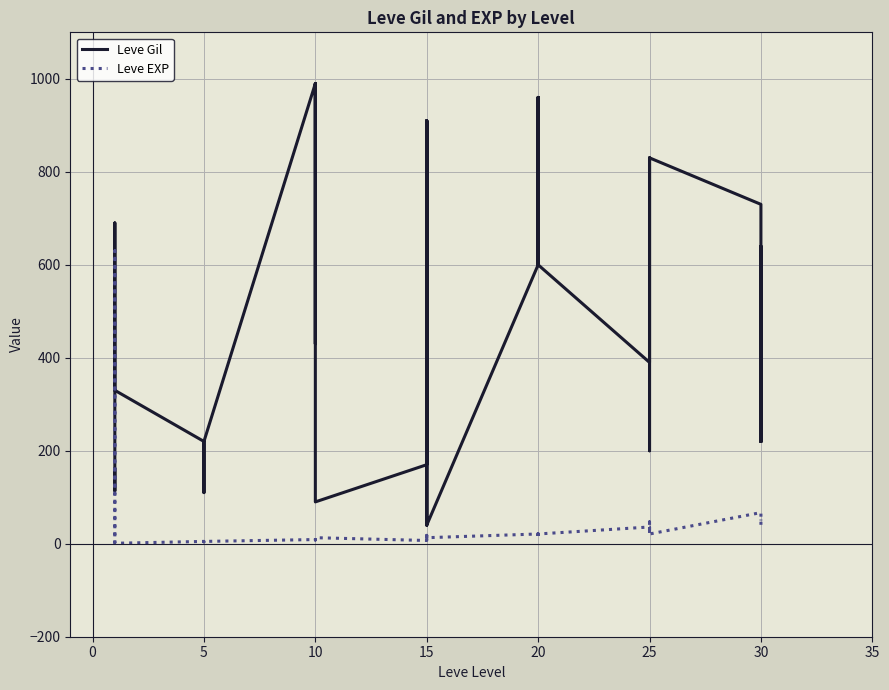

Which series has the largest total across all categories?

Leve Gil